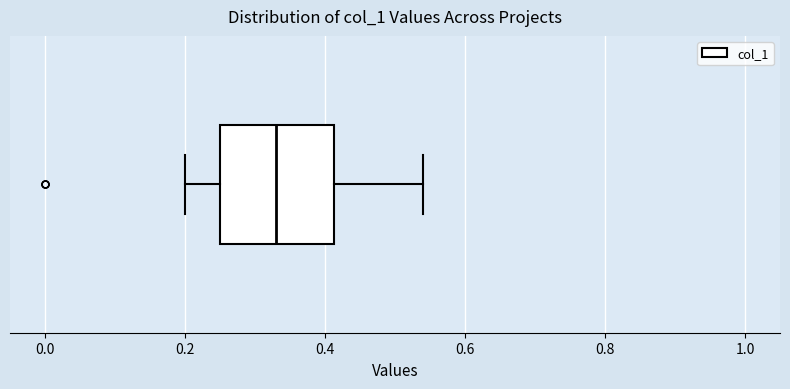

Where is the right edge of the box on the x-axis? The values are not printed on the chart, so give them approximately, as read against the axis.

0.42